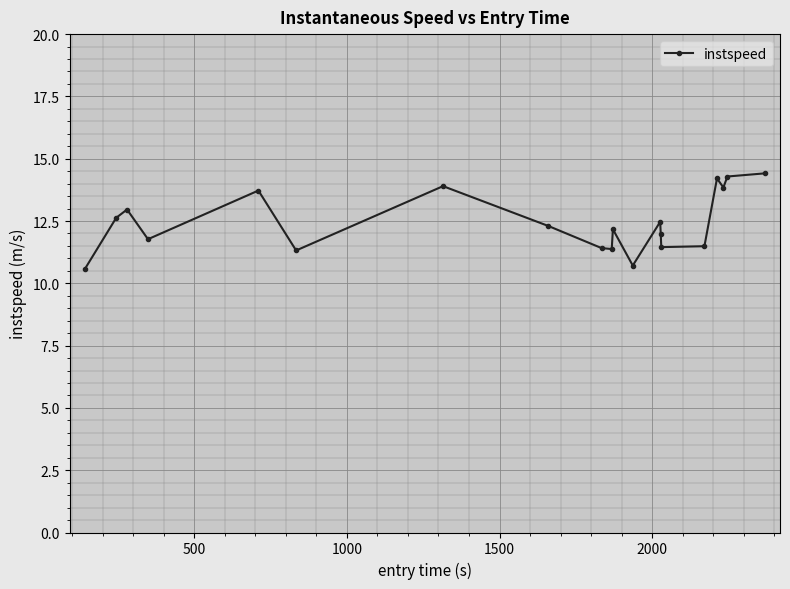

What is the value of the 8th point from the left?

12.3